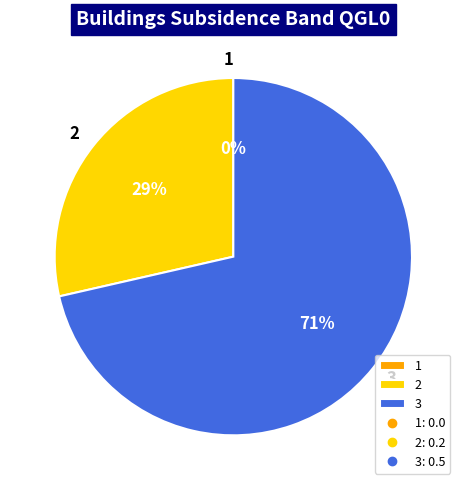

Count the number of slices in the pie.

3